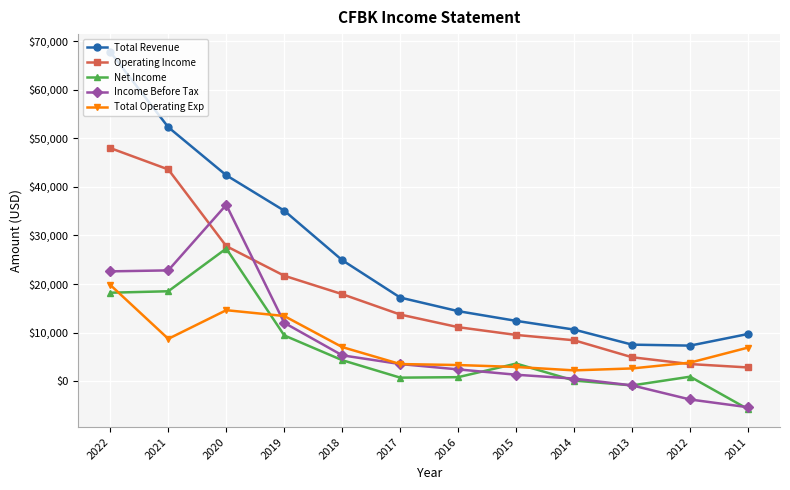

At how many categories does at least one series exceed 53887?

1